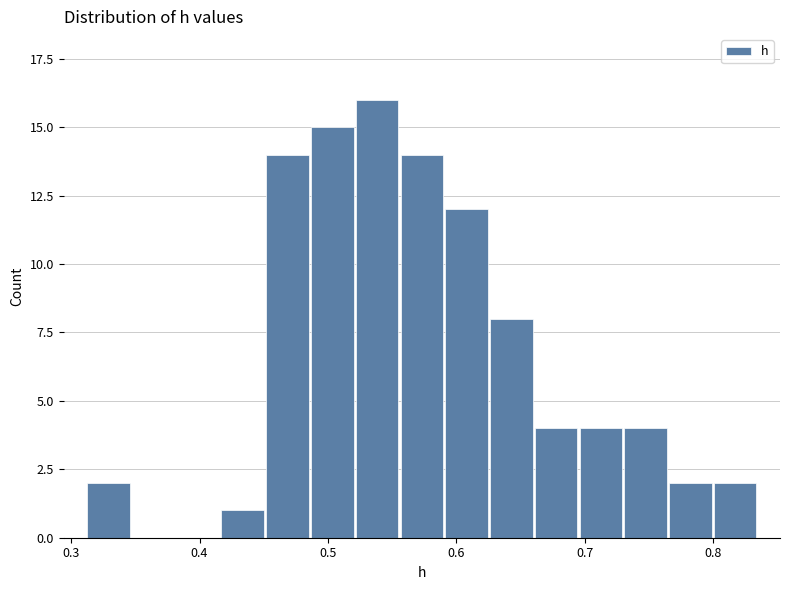

Read against the x-axis, roughly where is the centre of the tallest bar?

0.54